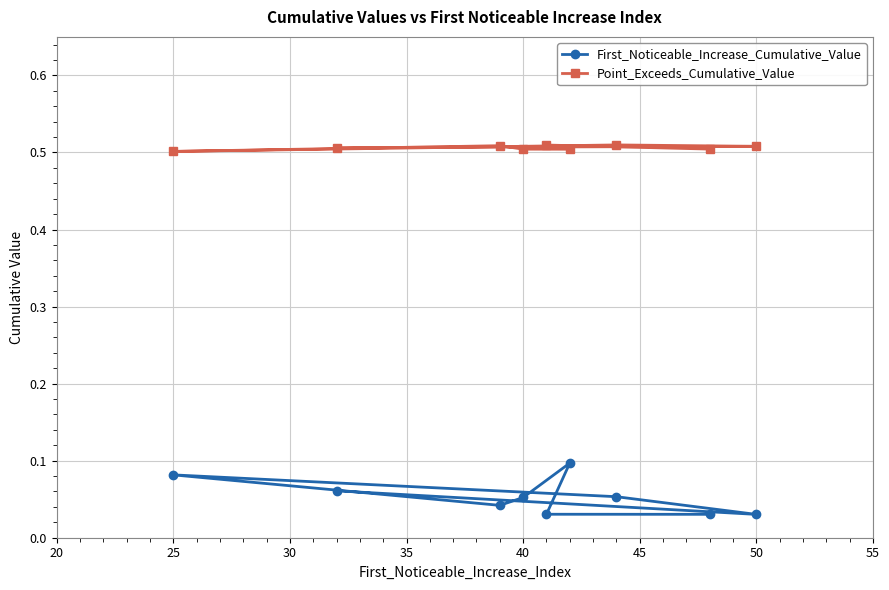

Which series has the widest spread of values?

First_Noticeable_Increase_Cumulative_Value